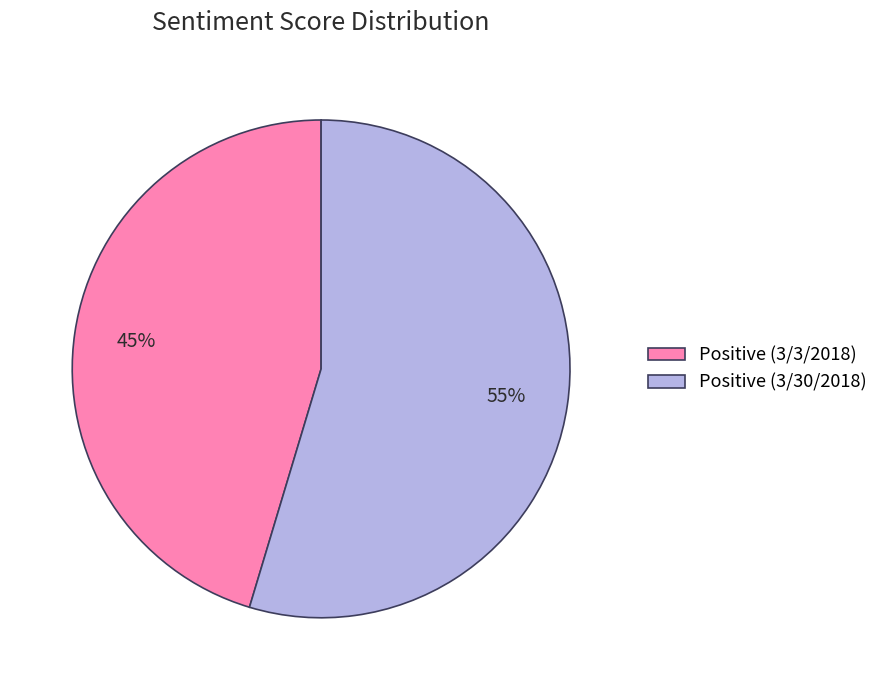

To the nearest percent, what is the combined percentage of Positive (3/3/2018) and Positive (3/30/2018)?

100%